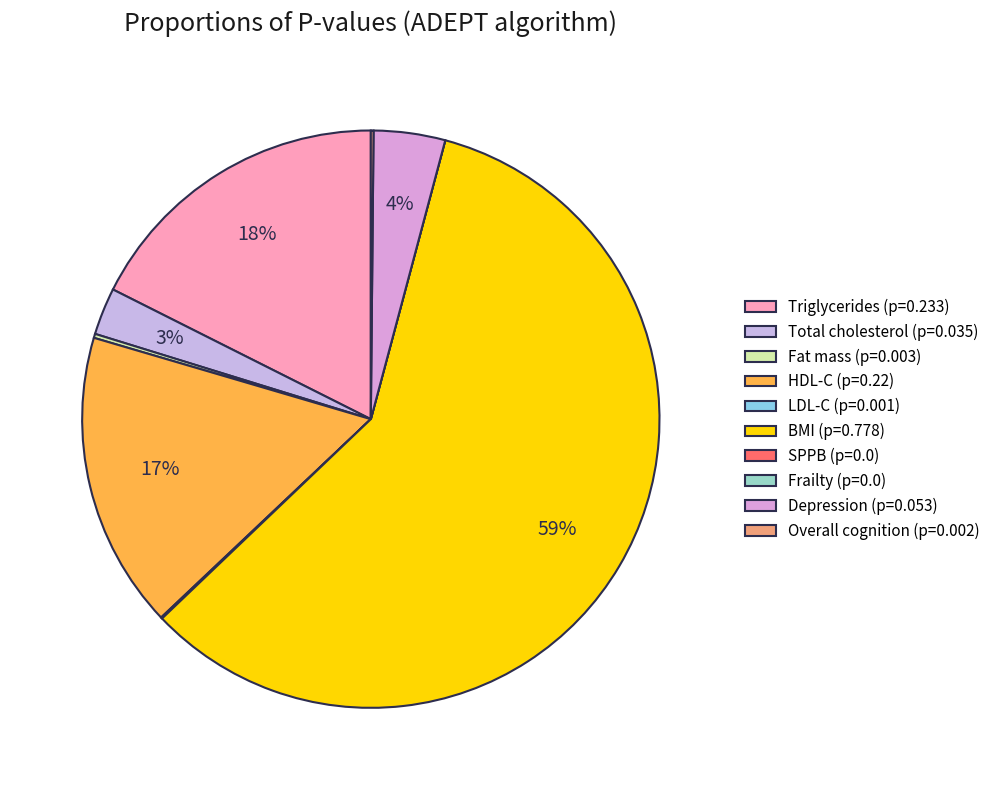

Does BMI represent more than half of the total?

Yes